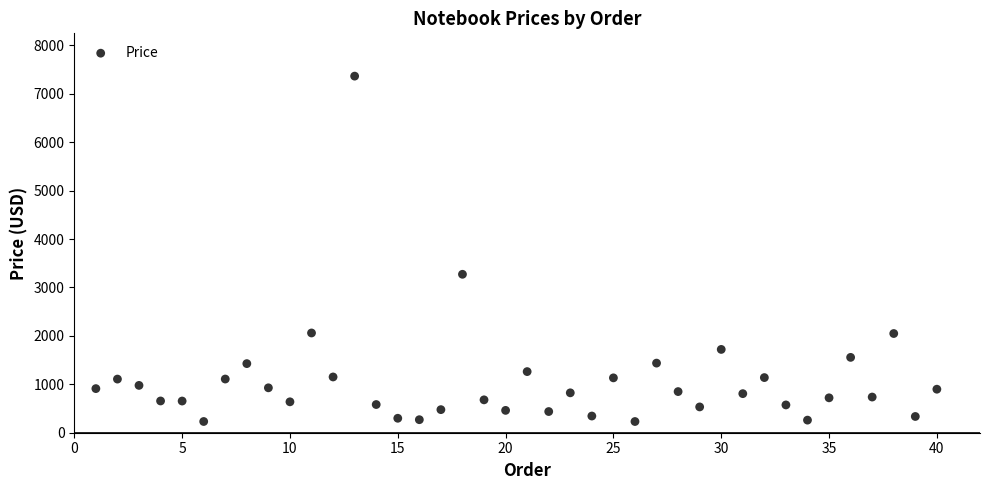

What Y value in the scatter plot is closest to 3798?

3272.5